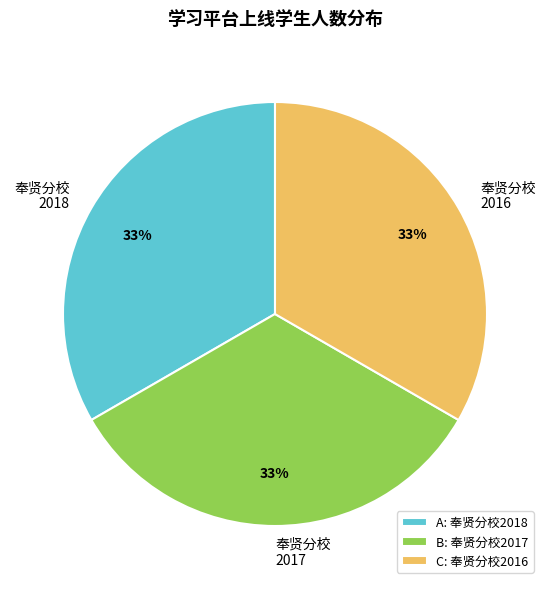

How many slices are in this pie chart?

3